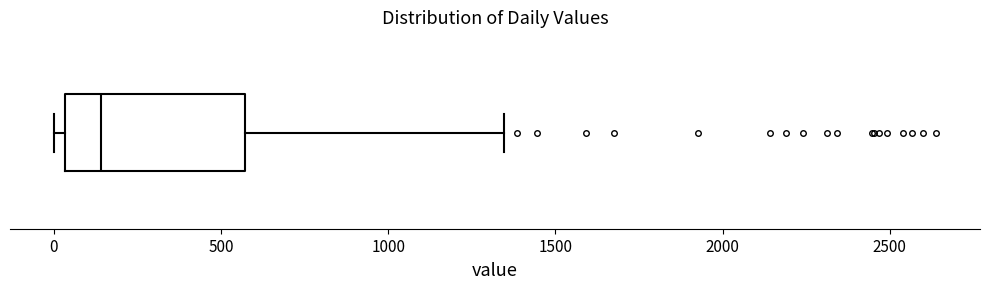

Transcribe this box plot: give where the median line is, the range the box spans, and where the two whiskers end, as read against the x-axis. The values are not printed on the chart, so give them approximately, as read against the axis.

median 150, box 50 to 550, whiskers 0 to 1350